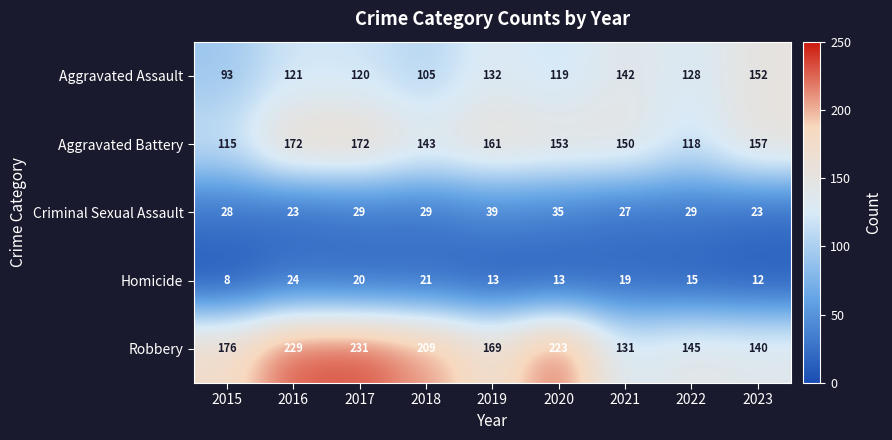

Which series changed the most between 2015 and 2018?

Robbery